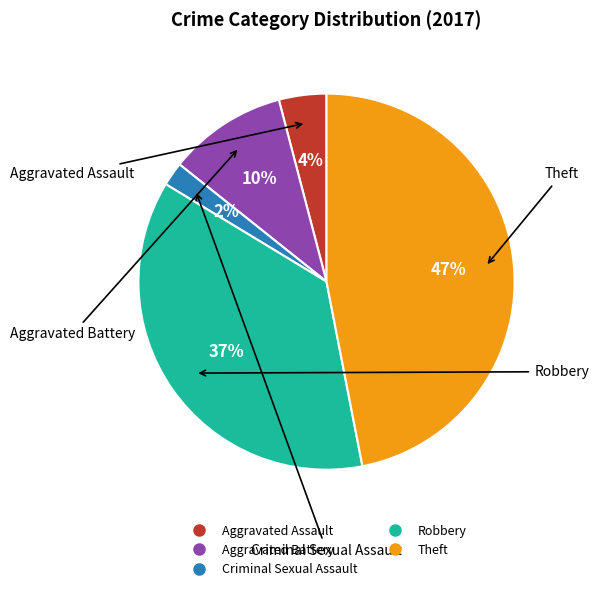

Between Aggravated Assault and Theft, which is larger?

Theft